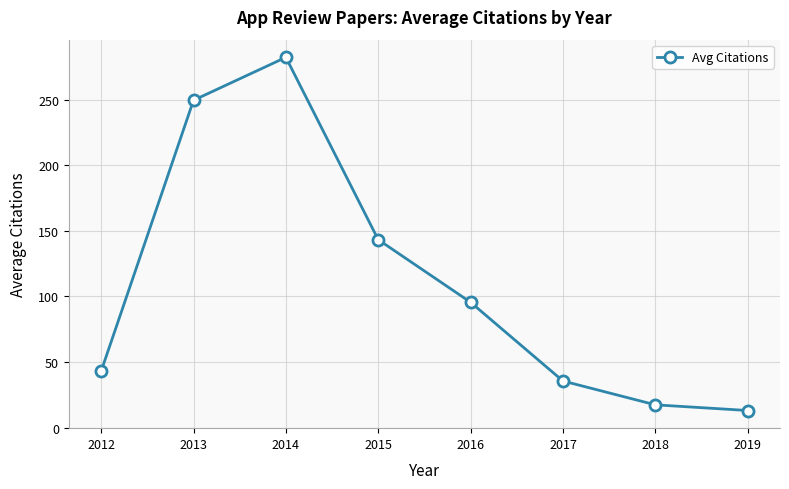

What is the smallest value displayed?

13.0